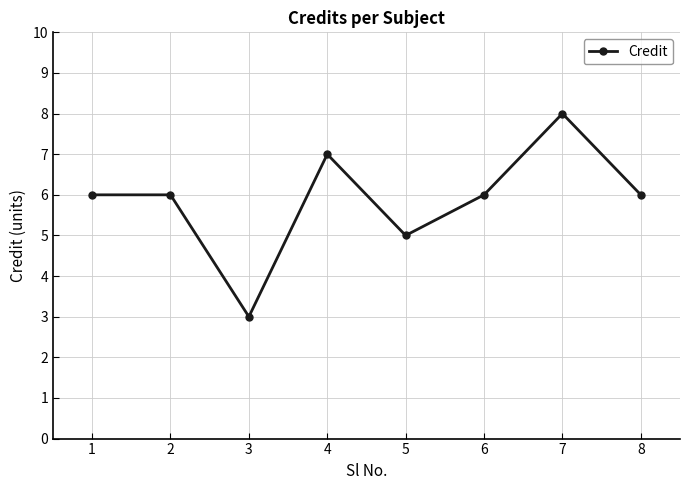

How many distinct data groups are displayed?

1